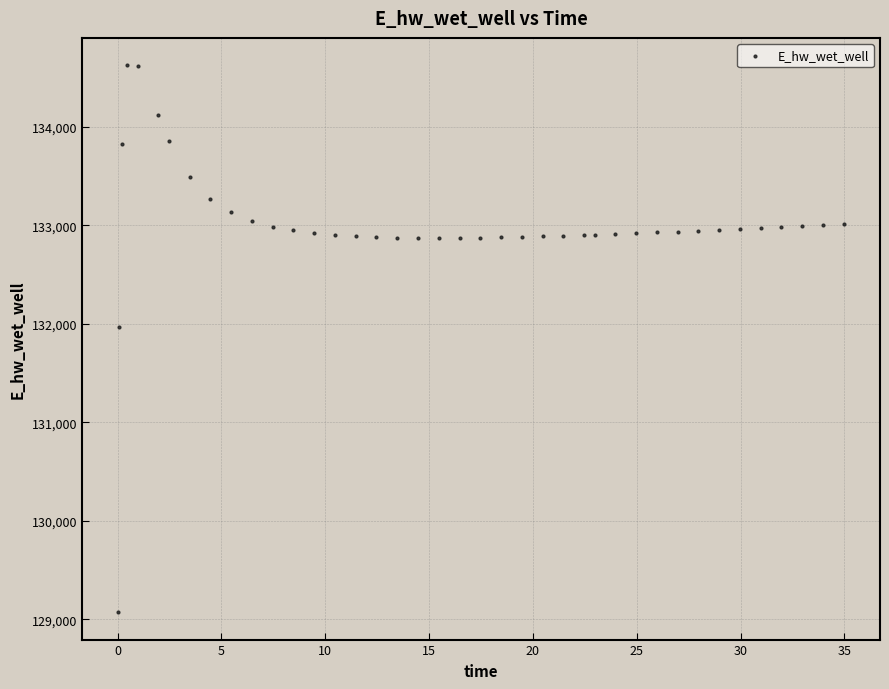

What is the range of Y values (max minus min)?

5557.7